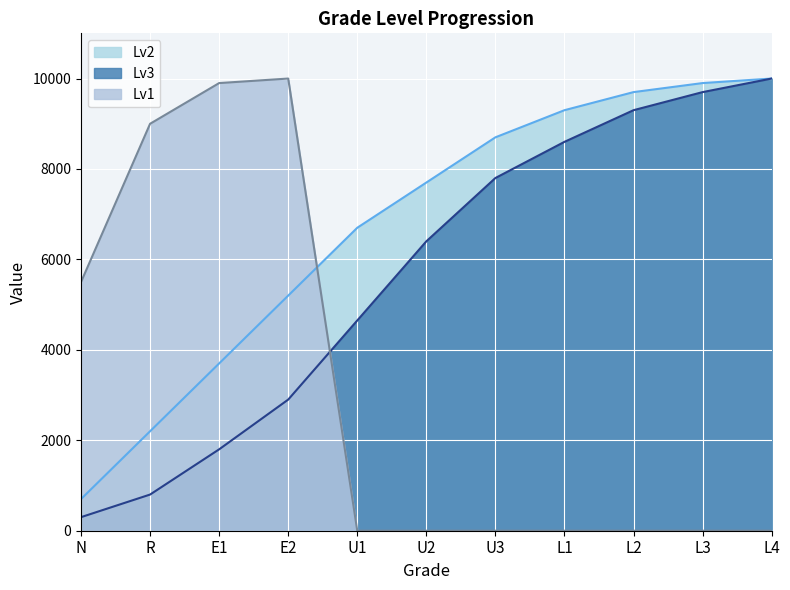

True or false: Lv1 and Lv3 cross at least once.

True